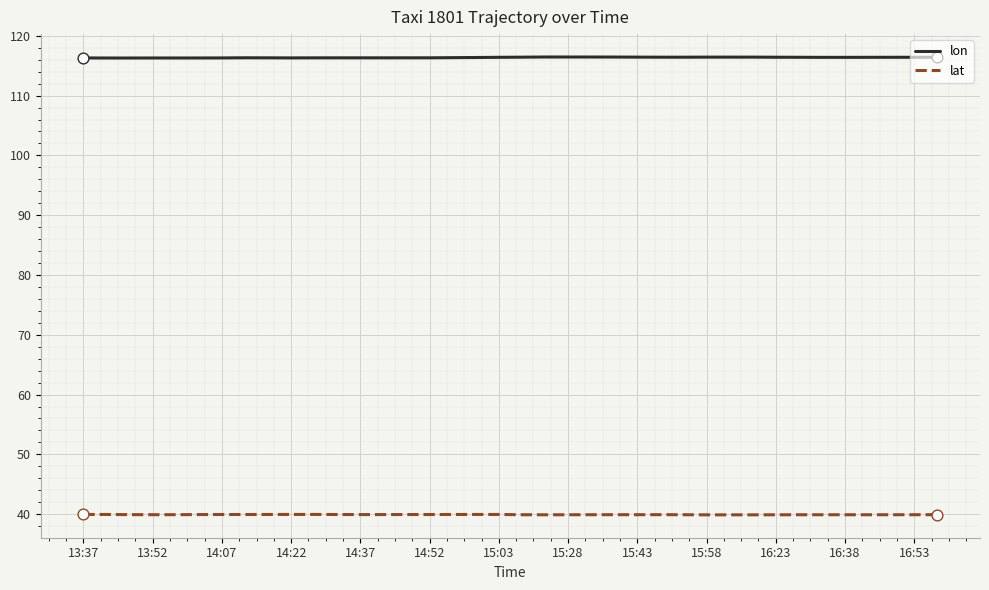

List the series in order of their peak value, highest first.

lon, lat